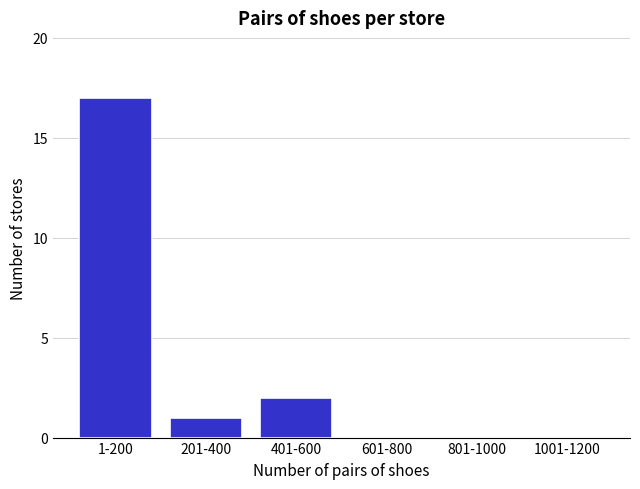

Reading right to left, extract all data points from this chart.

1001-1200=0	801-1000=0	601-800=0	401-600=2	201-400=1	1-200=17